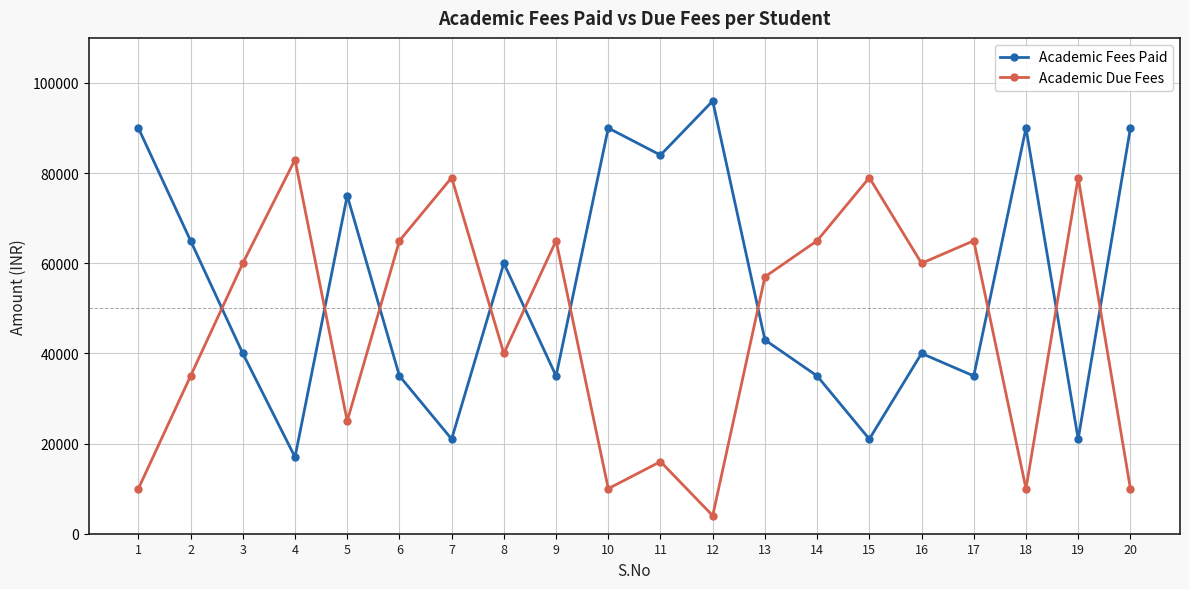

Reading left to right, extract all data points from this chart.

Academic Fees Paid: 90000	65000	40000	17000	75000	35000	21000	60000	35000	90000	84000	96000	43000	35000	21000	40000	35000	90000	21000	90000
Academic Due Fees: 10000	35000	60000	83000	25000	65000	79000	40000	65000	10000	16000	4000	57000	65000	79000	60000	65000	10000	79000	10000